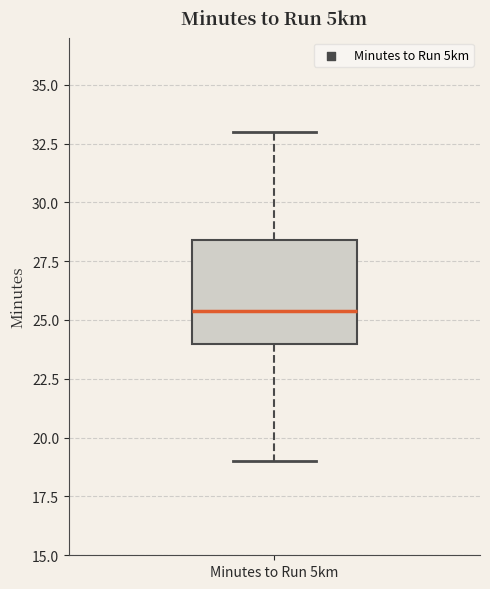

Transcribe this box plot: give where the median line is, the range the box spans, and where the two whiskers end, as read against the y-axis. The values are not printed on the chart, so give them approximately, as read against the axis.

median 25.5, box 24.0 to 28.5, whiskers 19.0 to 33.0